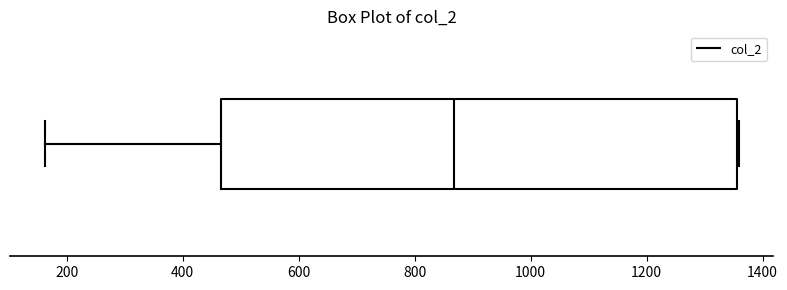

Read this box plot against the x-axis: the position of the median line, the range covered by the box, and the ends of both whiskers. The values are not printed on the chart, so give them approximately, as read against the axis.

median 860, box 460 to 1360, whiskers 160 to 1360